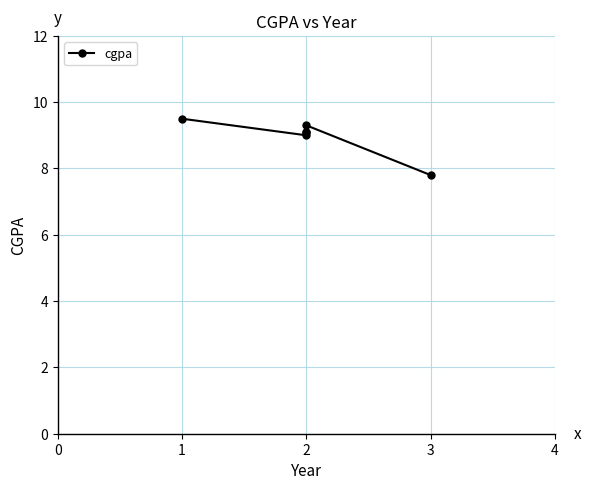

Reading left to right, transcribe all the data shown in this chart.

9.5	9.0	9.1	9.1	9.3	7.8